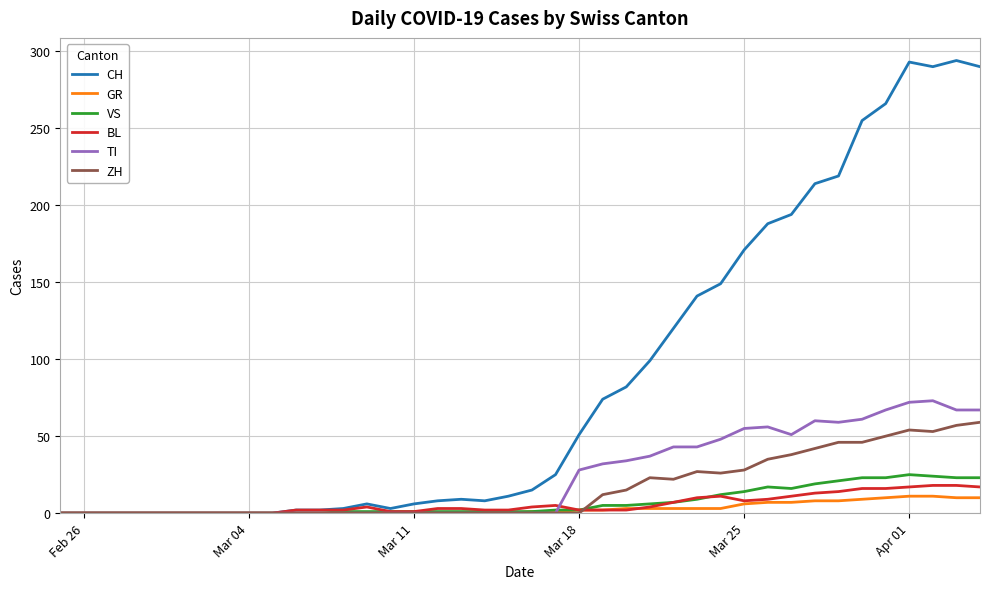

What is the greatest value displayed?

294